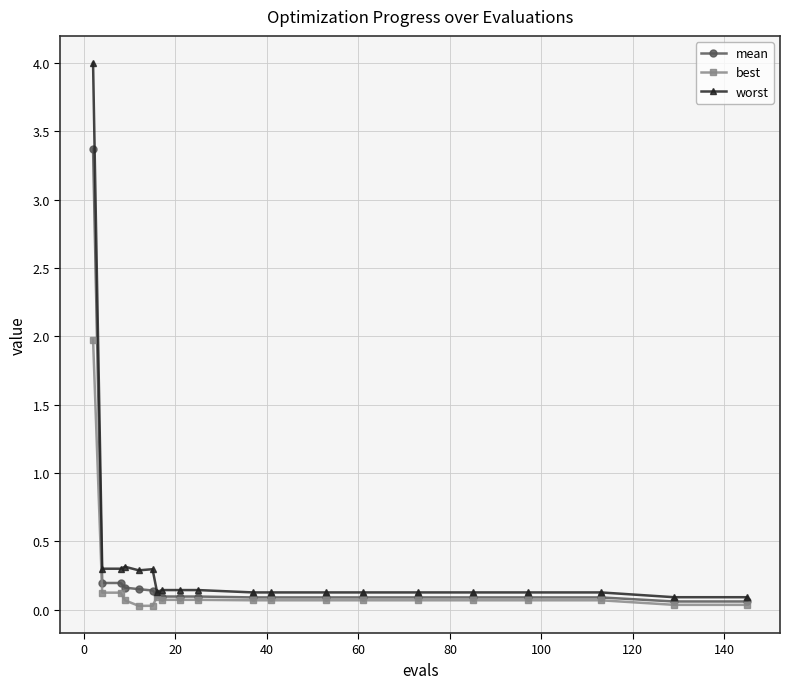

Which series has the widest spread of values?

worst